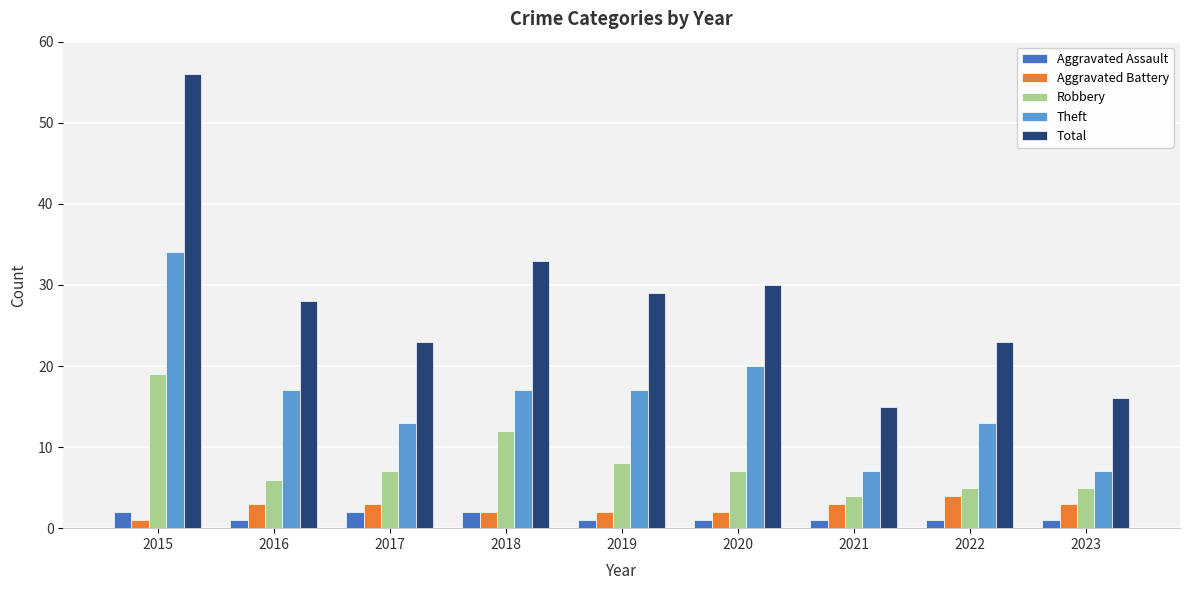

What is the value of the Aggravated Assault bar at the 9th from the left?

1